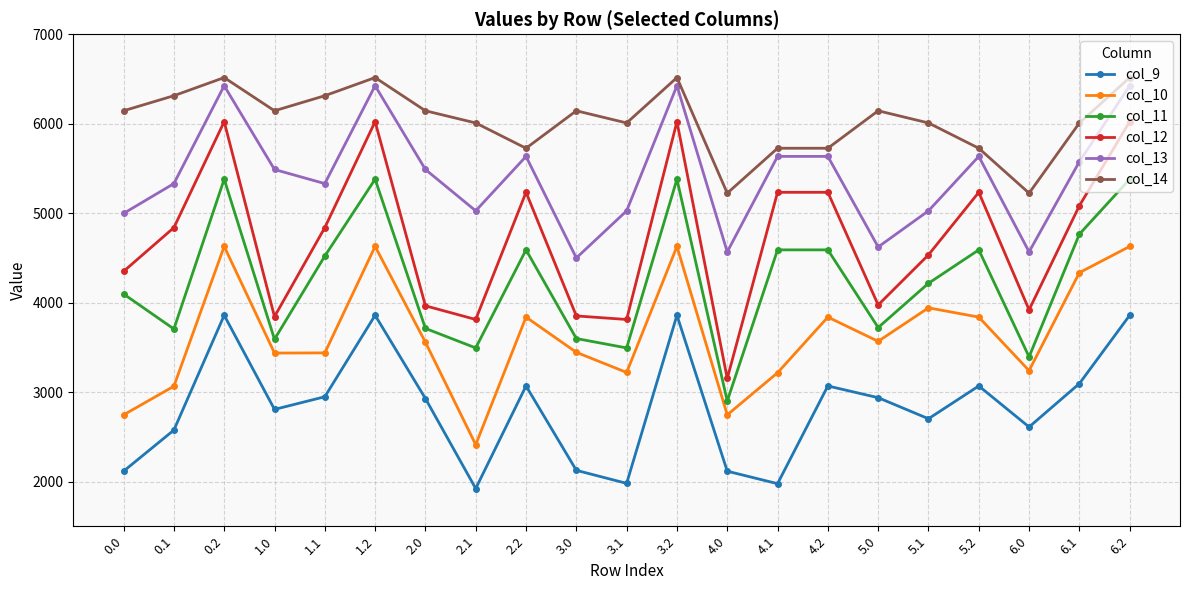

Read the col_14 value at 5.0.

6144.8